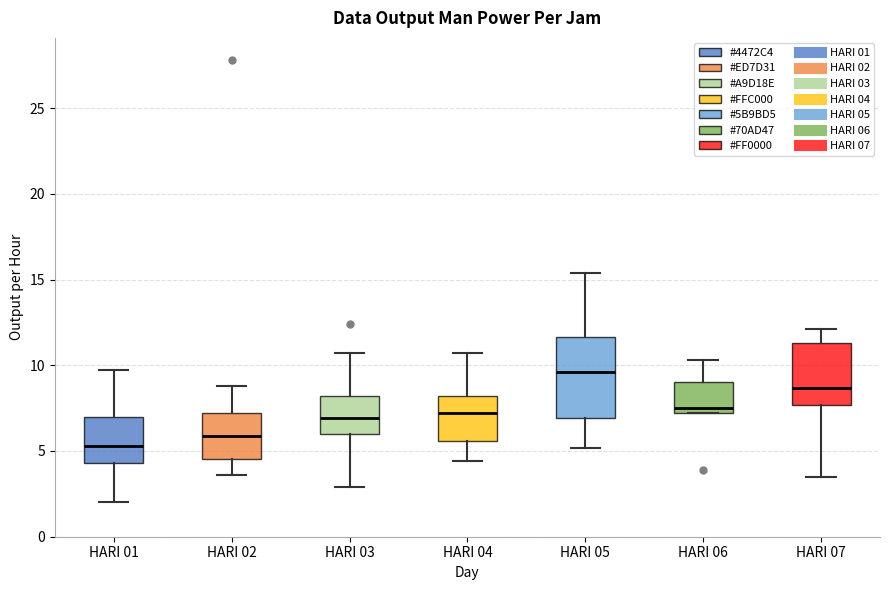

Reading left to right, transcribe this box plot: for each box, give where its median line is, the range the box spans, and where its two whiskers end, as read against the y-axis. The values are not printed on the chart, so give them approximately, as read against the axis.

HARI 01: median 5.5, box 4.5 to 7.0, whiskers 2.0 to 9.5
HARI 02: median 6.0, box 4.5 to 7.0, whiskers 3.5 to 9.0
HARI 03: median 7.0, box 6.0 to 8.0, whiskers 3.0 to 10.5
HARI 04: median 7.0, box 5.5 to 8.0, whiskers 4.5 to 10.5
HARI 05: median 9.5, box 7.0 to 11.5, whiskers 5.0 to 15.5
HARI 06: median 7.5, box 7.0 to 9.0, whiskers 7.0 to 10.5
HARI 07: median 8.5, box 7.5 to 11.5, whiskers 3.5 to 12.0